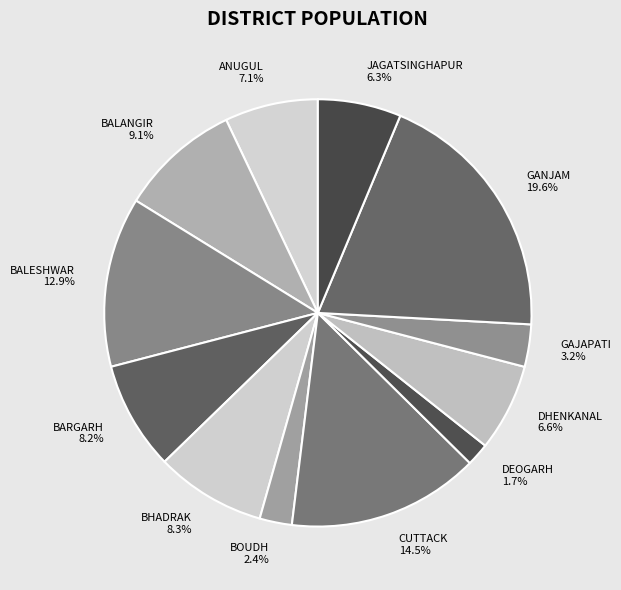

To the nearest percent, what is the combined percentage of BALANGIR and DEOGARH?

11%